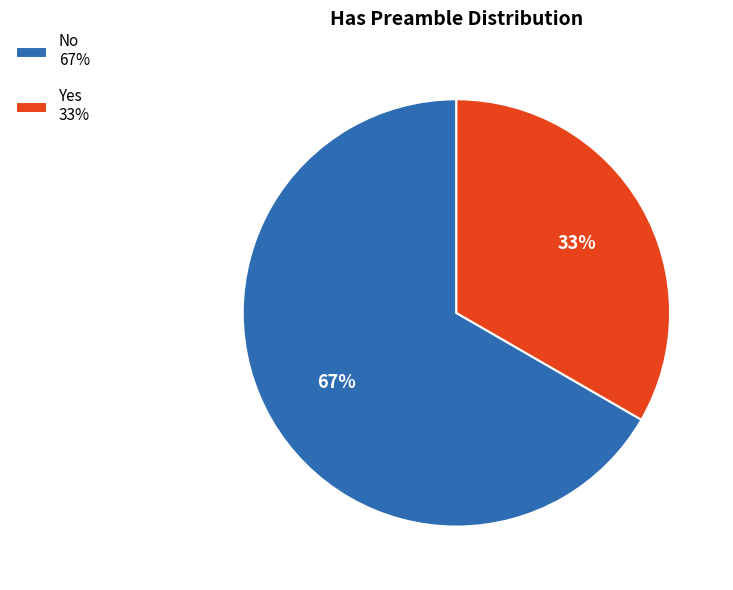

Rank the categories by value from lowest to highest.

Yes, No